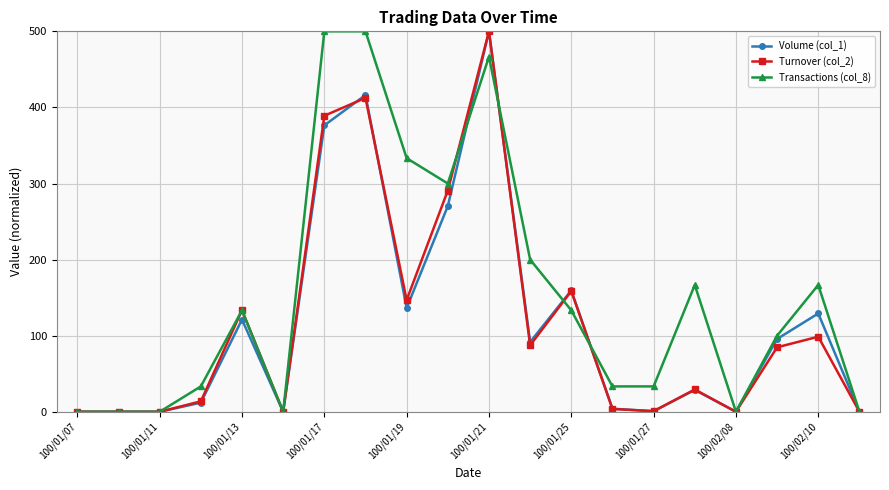

What is the maximum value for Transactions (col_8)?

500.0